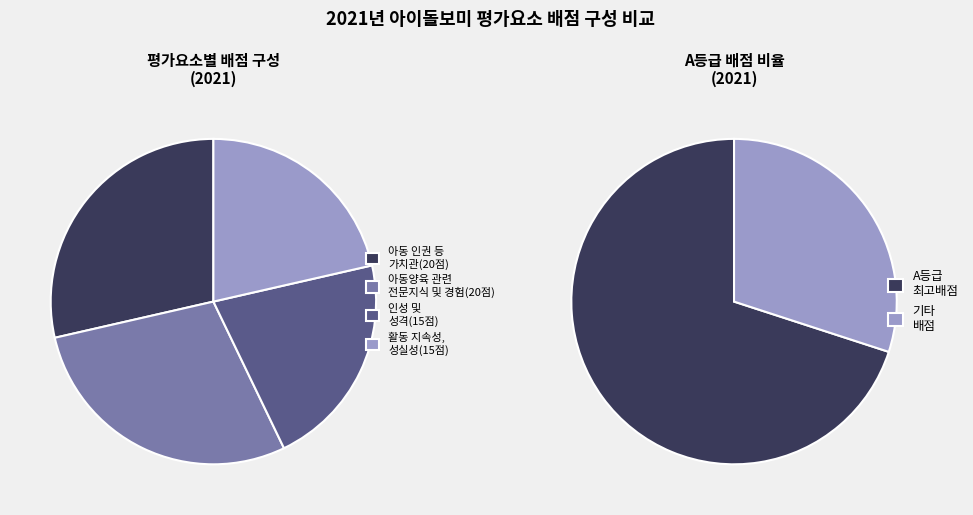

True or false: 인성 및 성격(15점) accounts for 32% of the total.

False